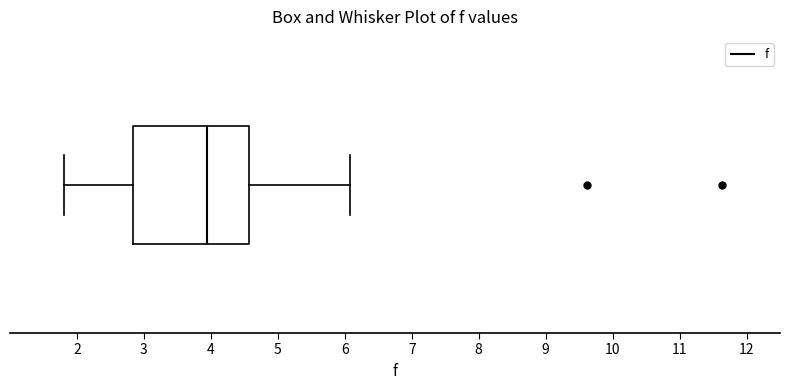

Where does the right whisker of the box end on the x-axis? The values are not printed on the chart, so give them approximately, as read against the axis.

6.1